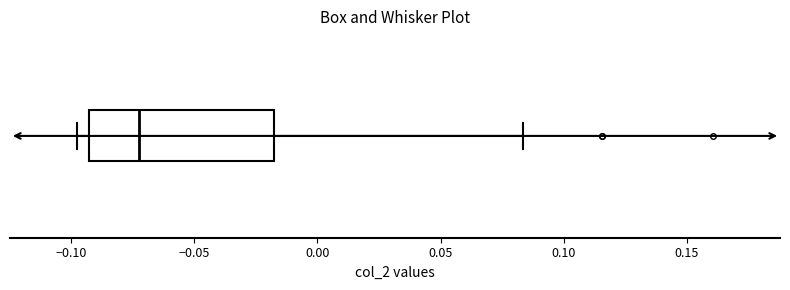

Read this box plot against the x-axis: the position of the median line, the range covered by the box, and the ends of both whiskers. The values are not printed on the chart, so give them approximately, as read against the axis.

median -0.070, box -0.095 to -0.020, whiskers -0.100 to 0.085